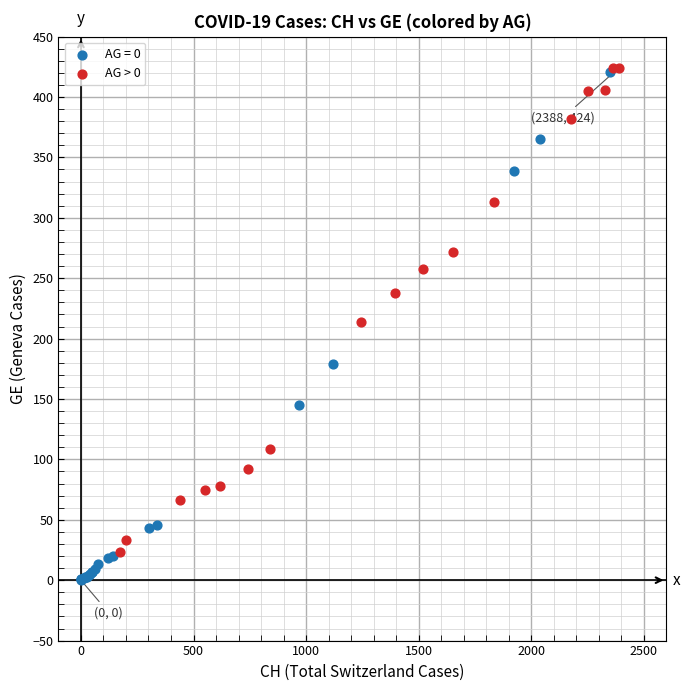

Which series contains the lowest Y value?

AG = 0